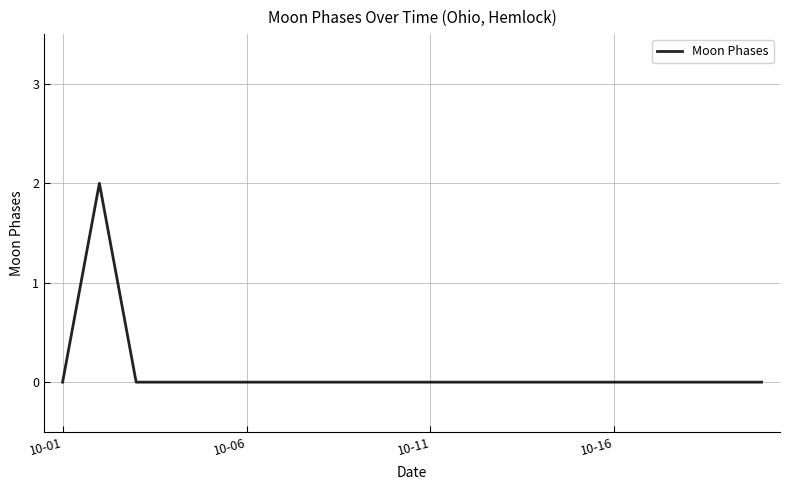

How many lines are shown in the chart?

1